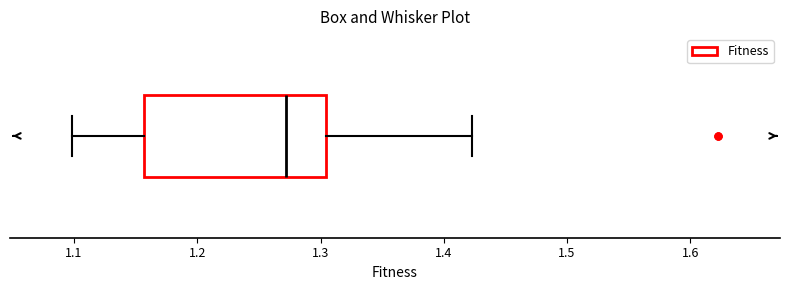

Transcribe this box plot: give where the median line is, the range the box spans, and where the two whiskers end, as read against the x-axis. The values are not printed on the chart, so give them approximately, as read against the axis.

median 1.27, box 1.16 to 1.30, whiskers 1.10 to 1.42